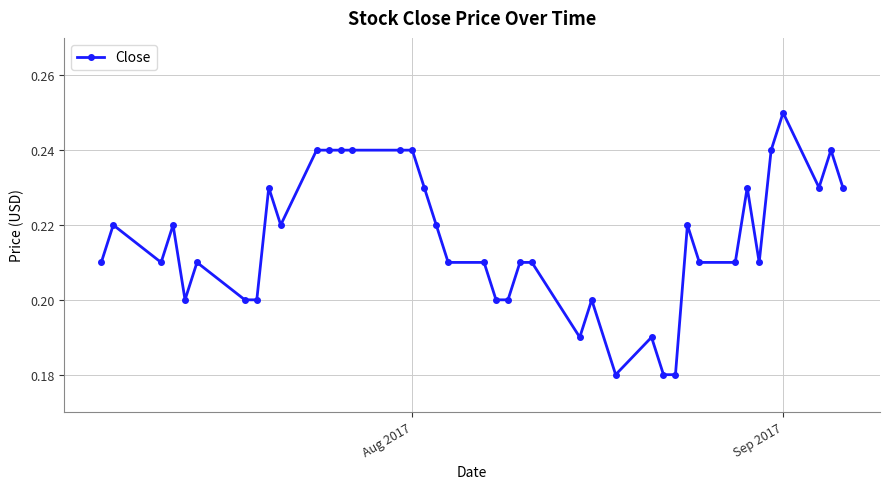

Count the values in the range 0 to 1.

40